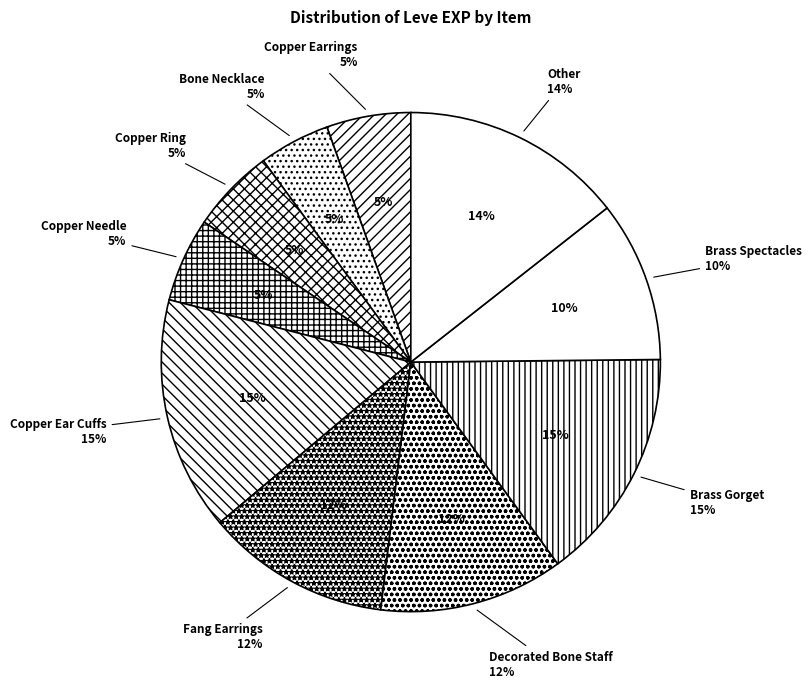

Does any single category account for the majority?

No